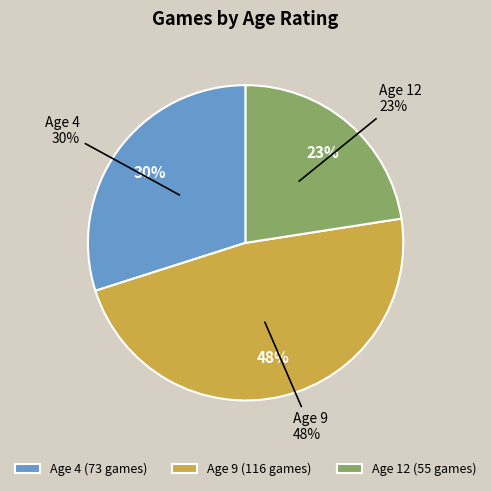

Rank the categories by value from lowest to highest.

12, 4, 9